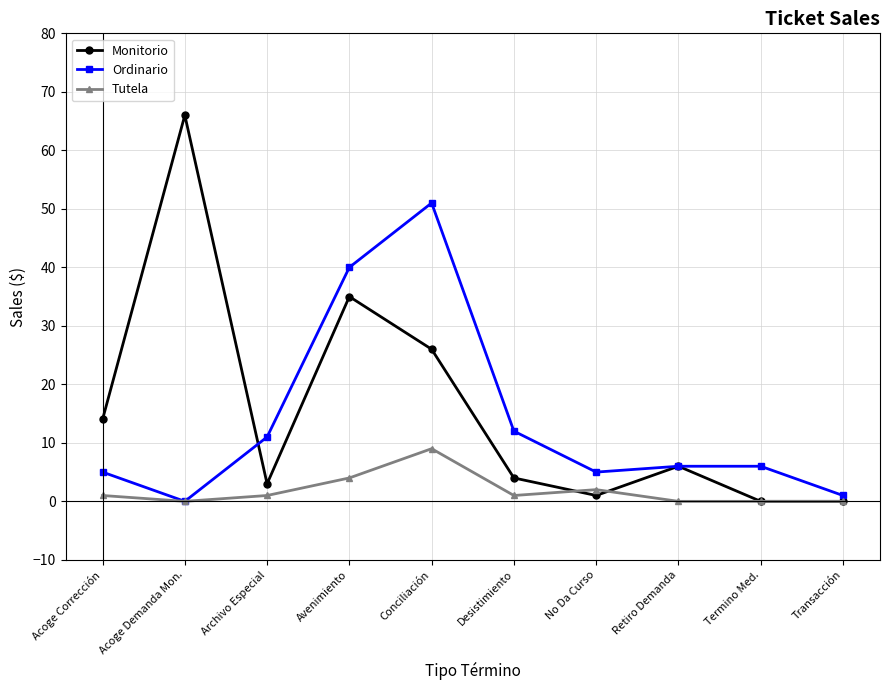

Between Termino Med. and Transacción, which series saw the biggest shift?

Ordinario